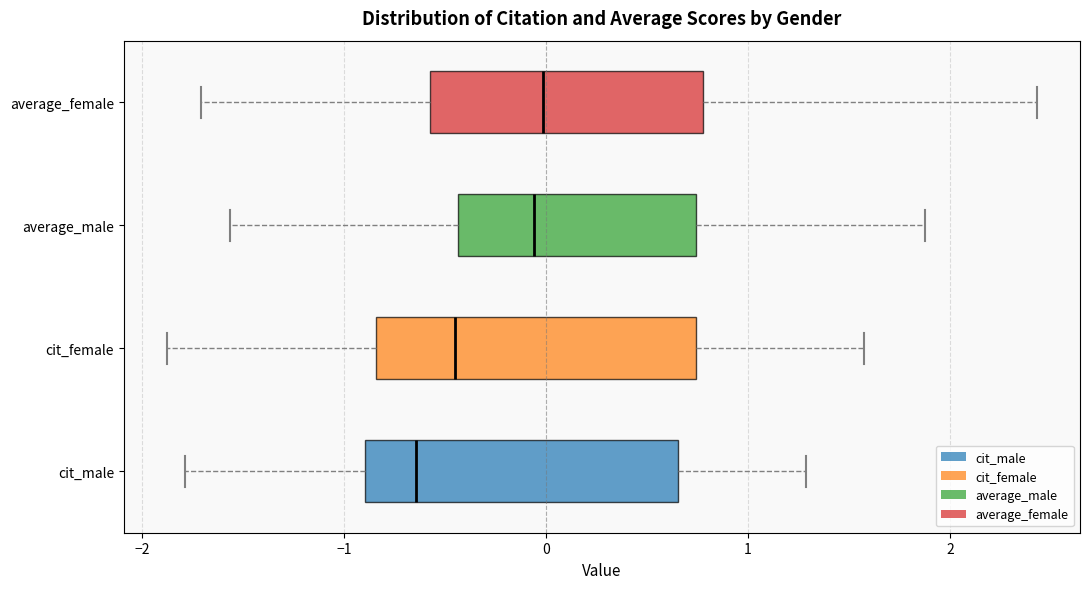

Where does the median line of the box for cit_male sit on the x-axis? The values are not printed on the chart, so give them approximately, as read against the axis.

-0.6